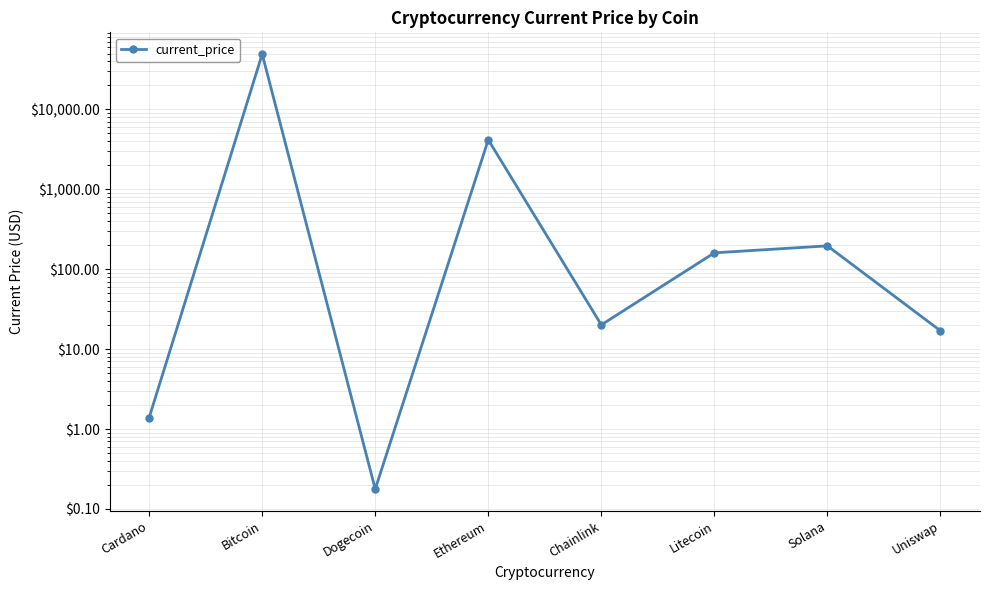

What is the difference between the maximum and minimum values?

49172.8